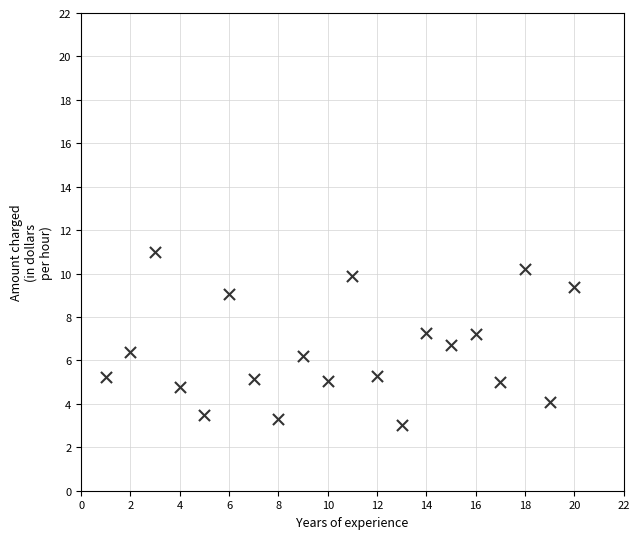

What is the range of X values (max minus min)?

19.0